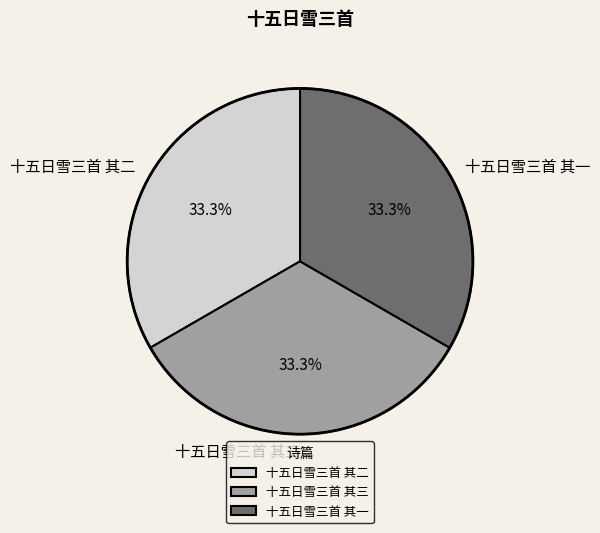

What is the ratio of the value at 十五日雪三首 其三 to the value at 十五日雪三首 其一?

1.0